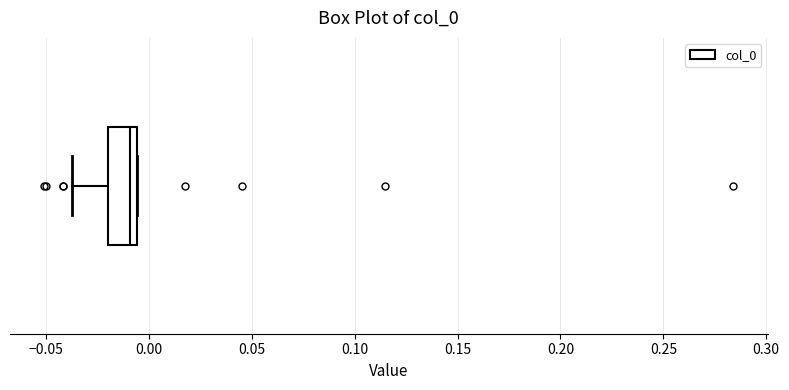

Read this box plot against the x-axis: the position of the median line, the range covered by the box, and the ends of both whiskers. The values are not printed on the chart, so give them approximately, as read against the axis.

median -0.010, box -0.020 to -0.005, whiskers -0.035 to -0.005